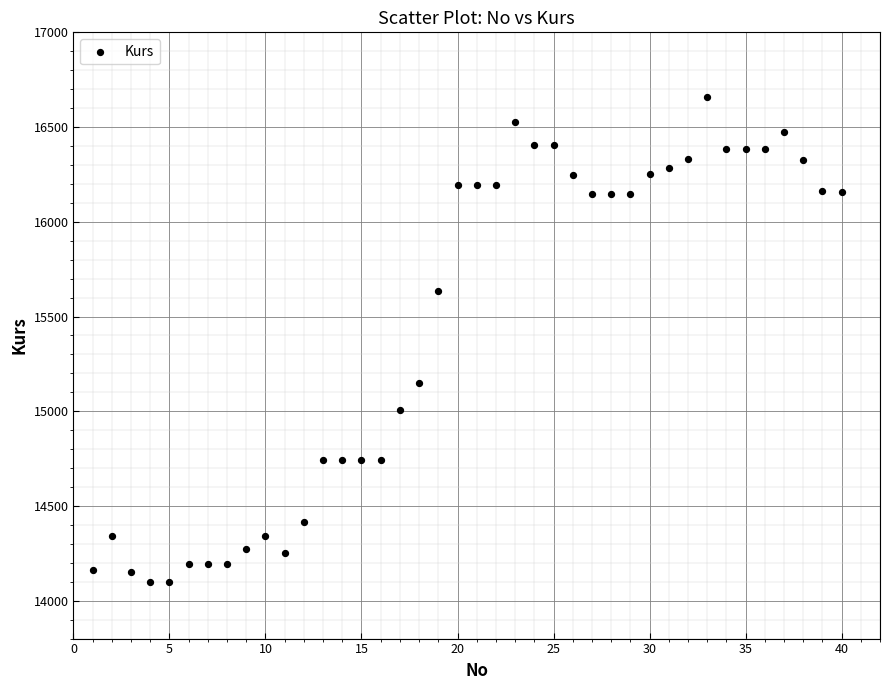

How many data points are displayed?

40